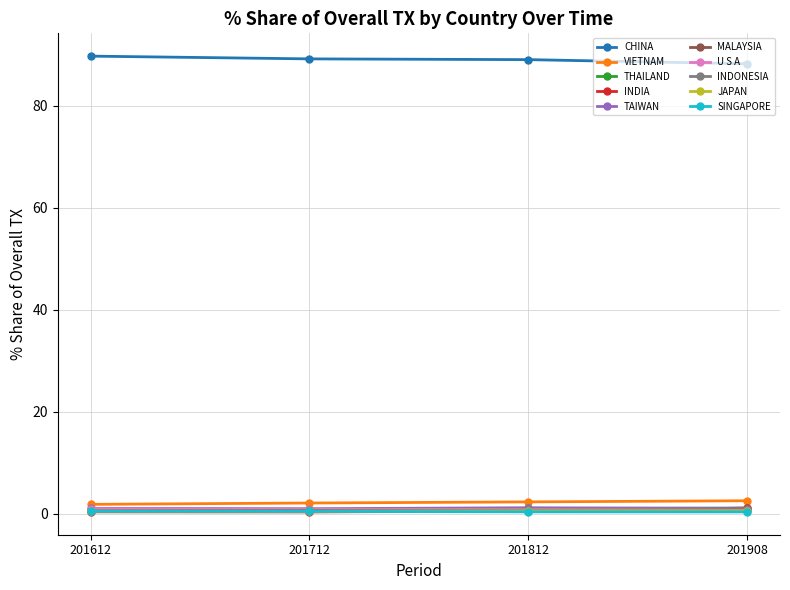

The INDIA series shows 1.1 at 201908. True or false?

True